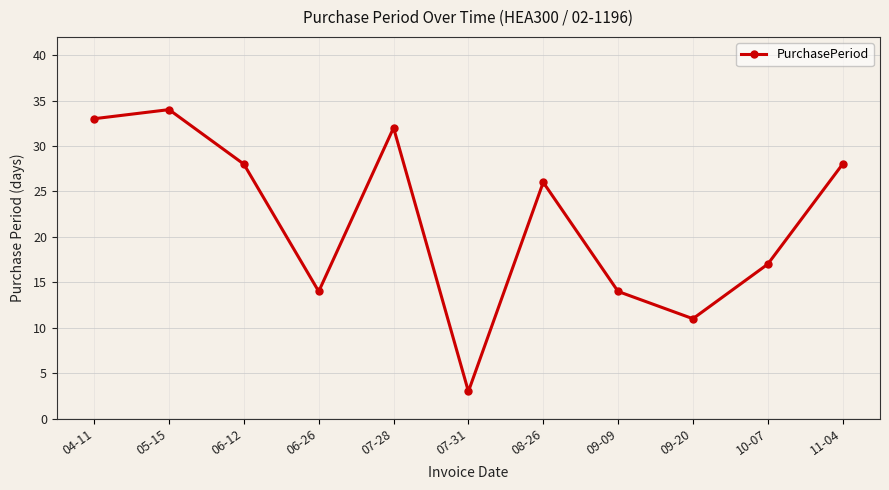

How many data points are less than 26?

5